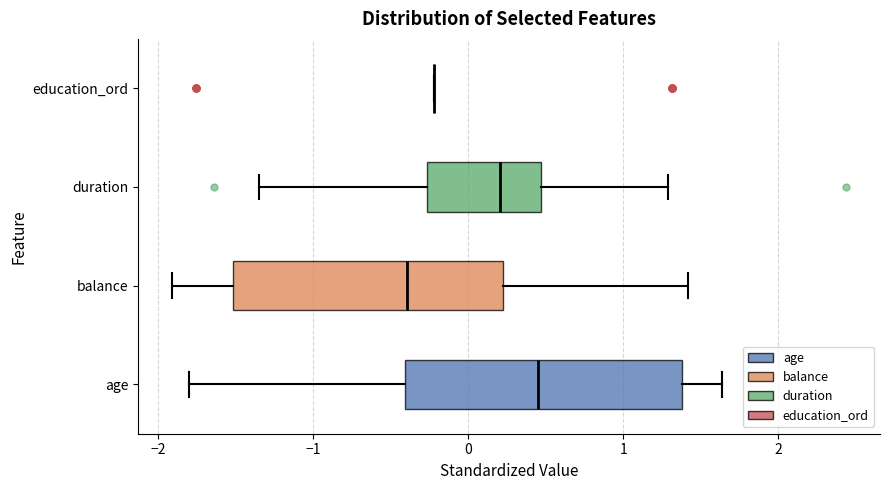

Reading bottom to top, read every box against the x-axis: the position of its median line, the range the box covers, and the ends of its whiskers. The values are not printed on the chart, so give them approximately, as read against the axis.

age: median 0.5, box -0.4 to 1.4, whiskers -1.8 to 1.6
balance: median -0.4, box -1.5 to 0.2, whiskers -1.9 to 1.4
duration: median 0.2, box -0.3 to 0.5, whiskers -1.3 to 1.3
education_ord: box collapsed to a line at -0.2, whiskers -0.2 to -0.2